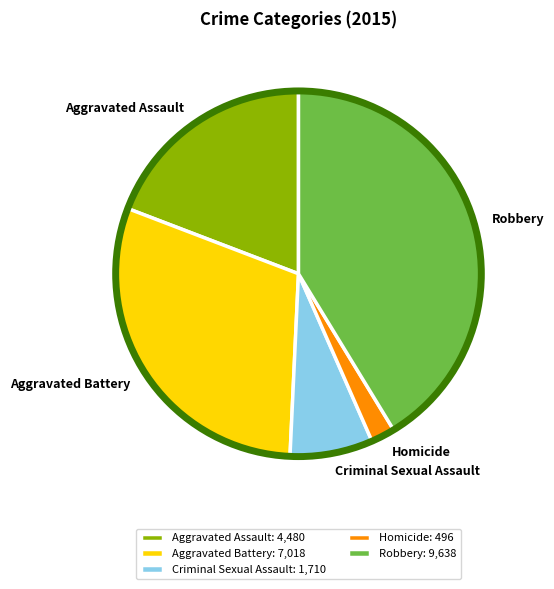

Which category has the smallest portion of the pie?

Homicide